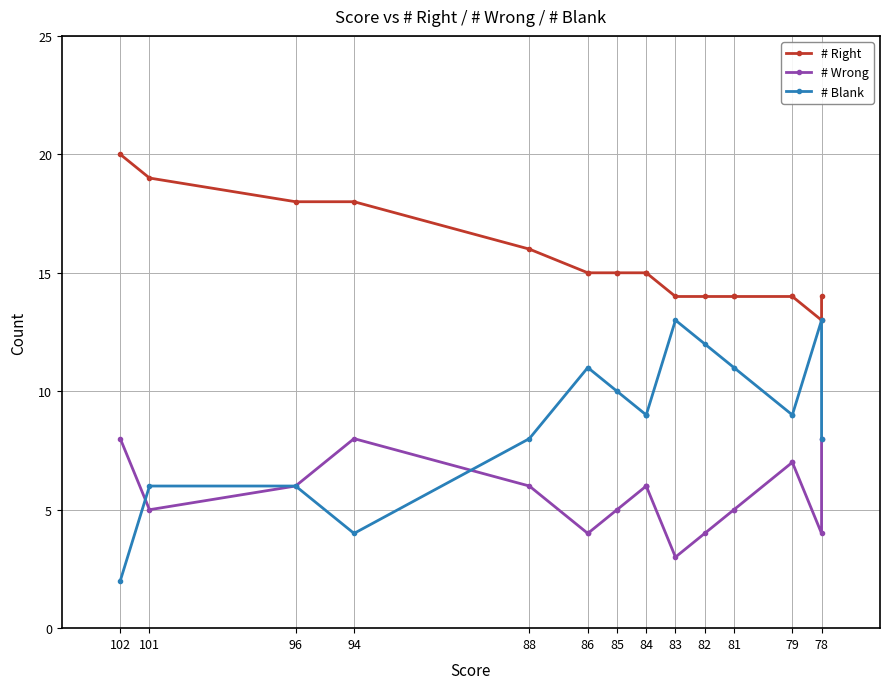

What is the total value across all series at 83?

30